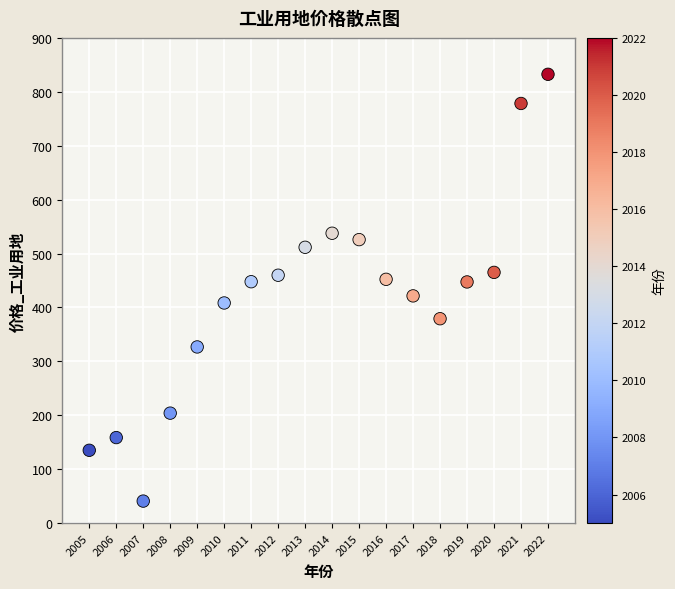

What is the range of X values (max minus min)?

17.0